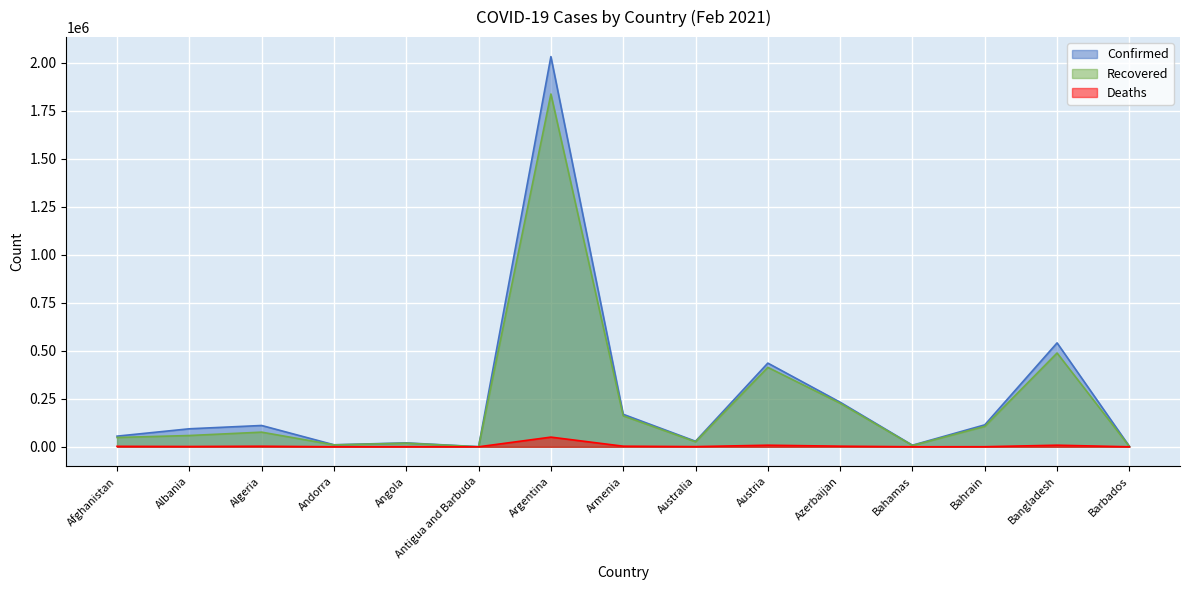

What is the average value of the Recovered series?

232199